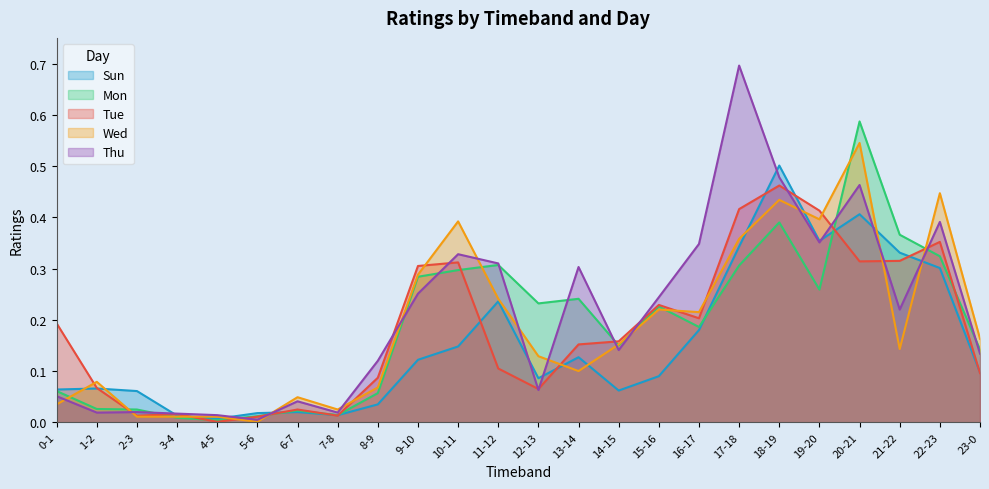

Rank the categories by Sun value from highest to lowest.

18-19, 20-21, 19-20, 17-18, 21-22, 22-23, 11-12, 16-17, 10-11, 13-14, 9-10, 23-0, 15-16, 12-13, 1-2, 0-1, 14-15, 2-3, 8-9, 6-7, 5-6, 7-8, 3-4, 4-5